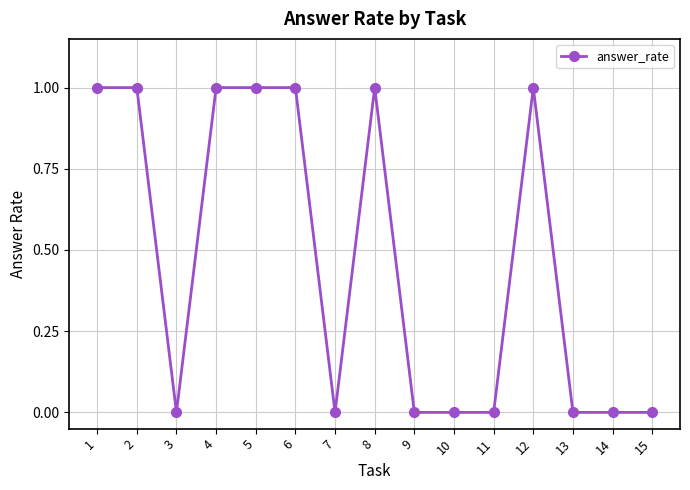

Between 15 and 6, which is larger?

6